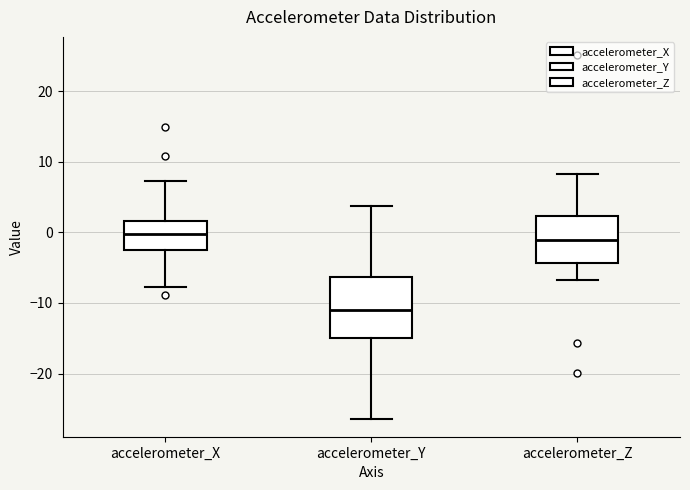

Where does the upper whisker of the box for accelerometer_Z end on the y-axis? The values are not printed on the chart, so give them approximately, as read against the axis.

8